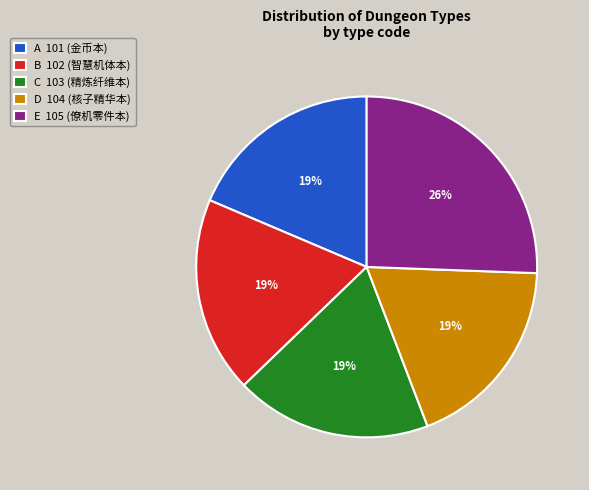

What is the ratio of the value at D 104 (核子精华本) to the value at C 103 (精炼纤维本)?

1.0